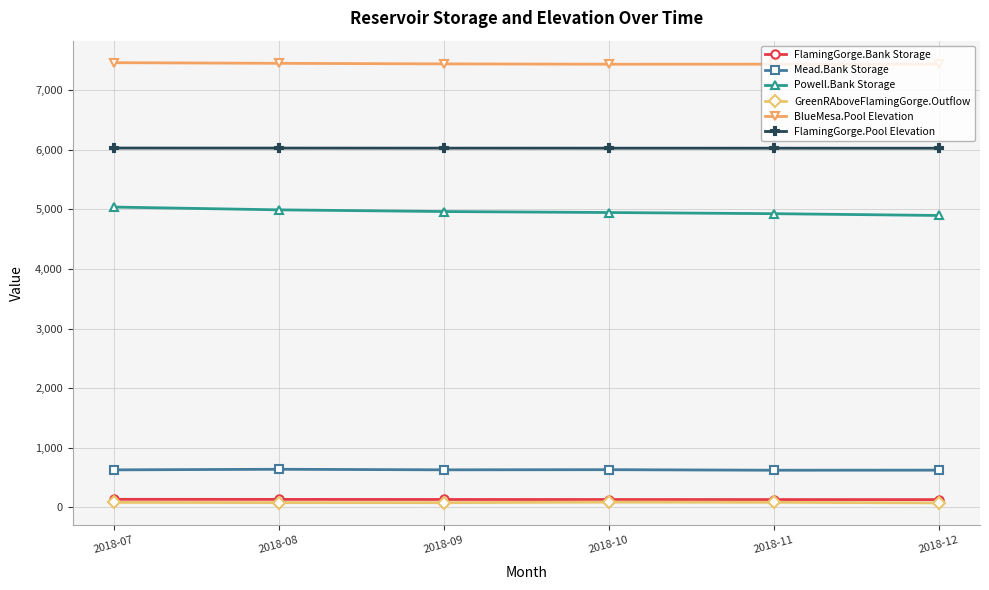

Which series has the widest spread of values?

Powell.Bank Storage